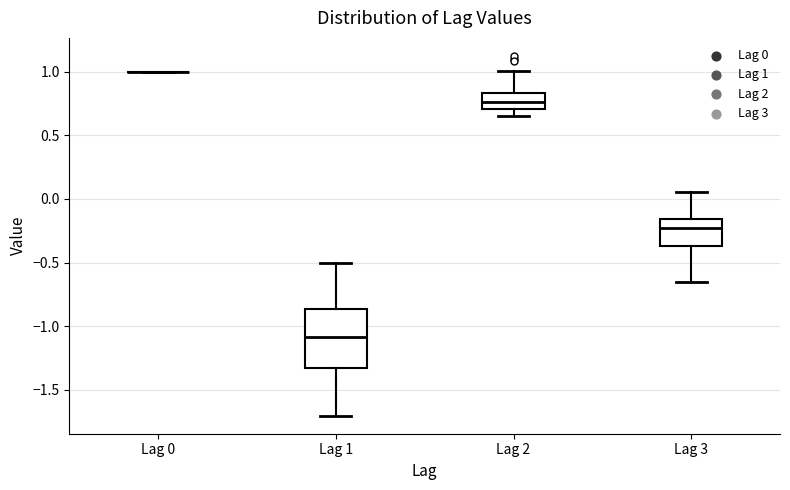

Where is the lower edge of the box for Lag 2 on the y-axis? The values are not printed on the chart, so give them approximately, as read against the axis.

0.70